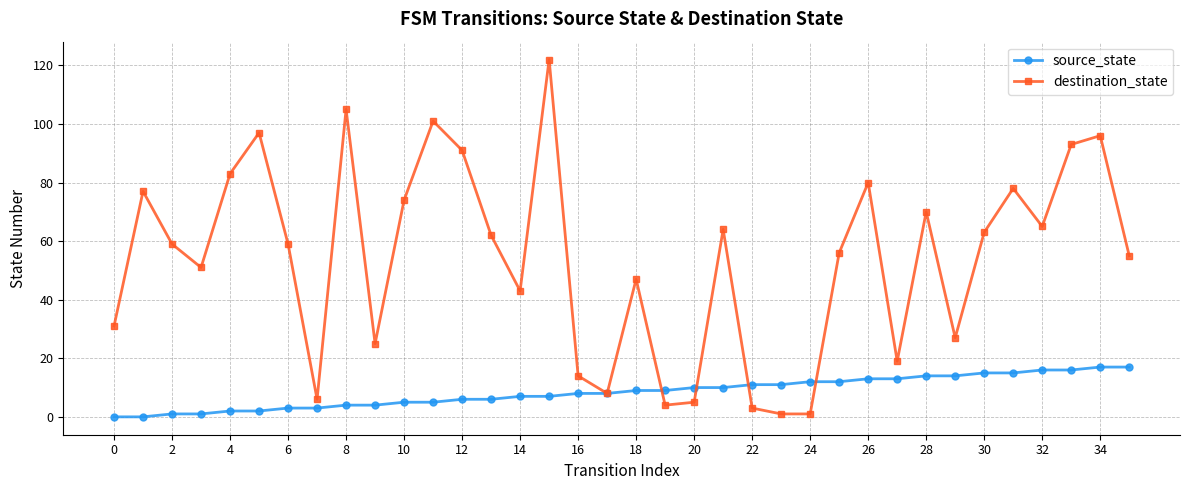

Which series has the largest total across all categories?

destination_state